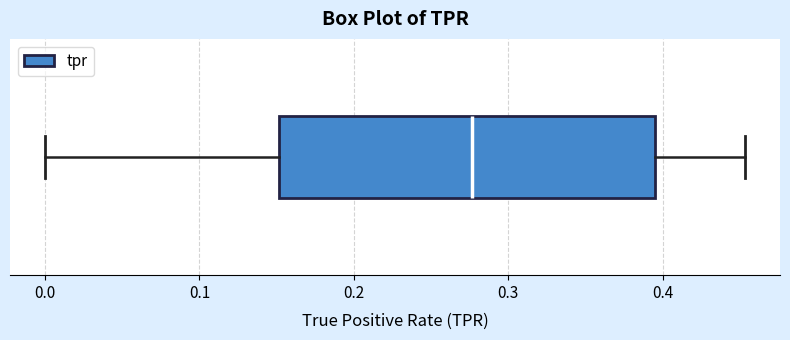

Transcribe this box plot: give where the median line is, the range the box spans, and where the two whiskers end, as read against the x-axis. The values are not printed on the chart, so give them approximately, as read against the axis.

median 0.28, box 0.15 to 0.40, whiskers 0.00 to 0.45